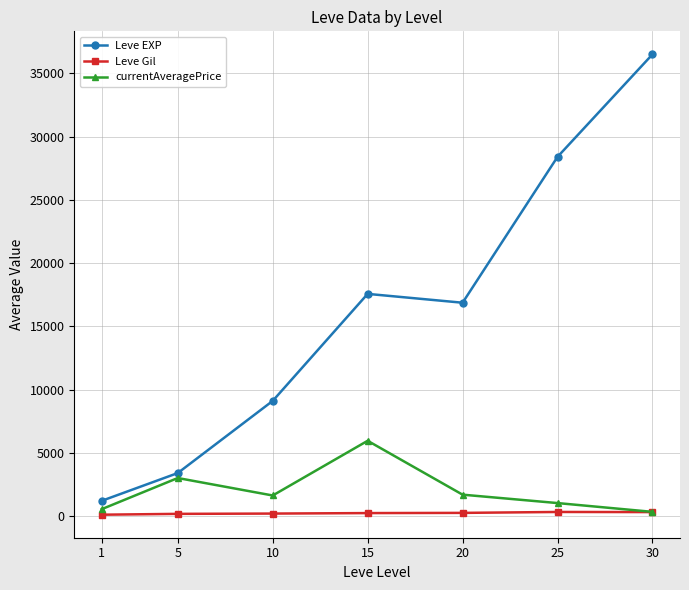

What is the greatest value displayed?

36492.5